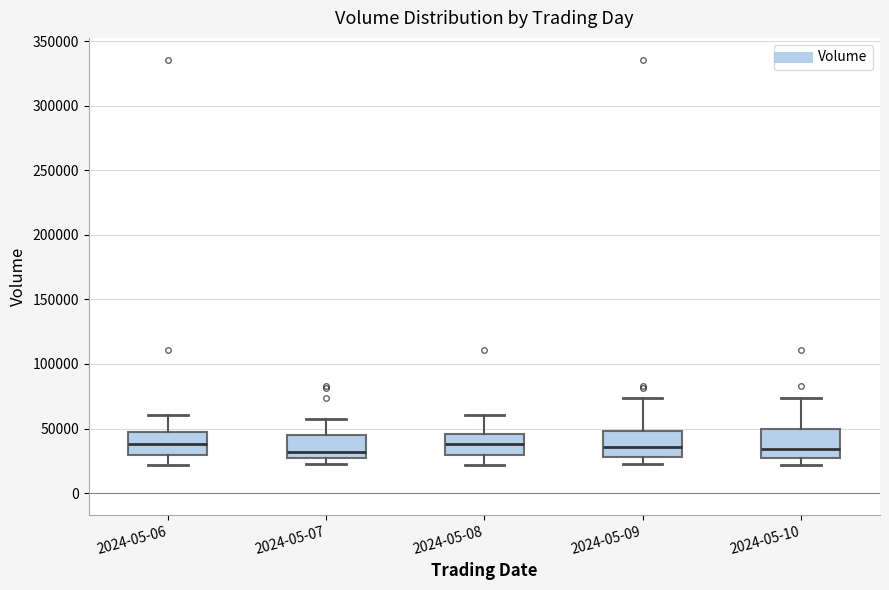

Reading left to right, transcribe this box plot: for each box, give where its median line is, the range the box spans, and where its two whiskers end, as read against the y-axis. The values are not printed on the chart, so give them approximately, as read against the axis.

2024-05-06: median 40000, box 30000 to 45000, whiskers 20000 to 60000
2024-05-07: median 30000, box 25000 to 45000, whiskers 20000 to 60000
2024-05-08: median 40000, box 30000 to 45000, whiskers 20000 to 60000
2024-05-09: median 35000, box 30000 to 50000, whiskers 20000 to 75000
2024-05-10: median 35000, box 25000 to 50000, whiskers 20000 to 75000